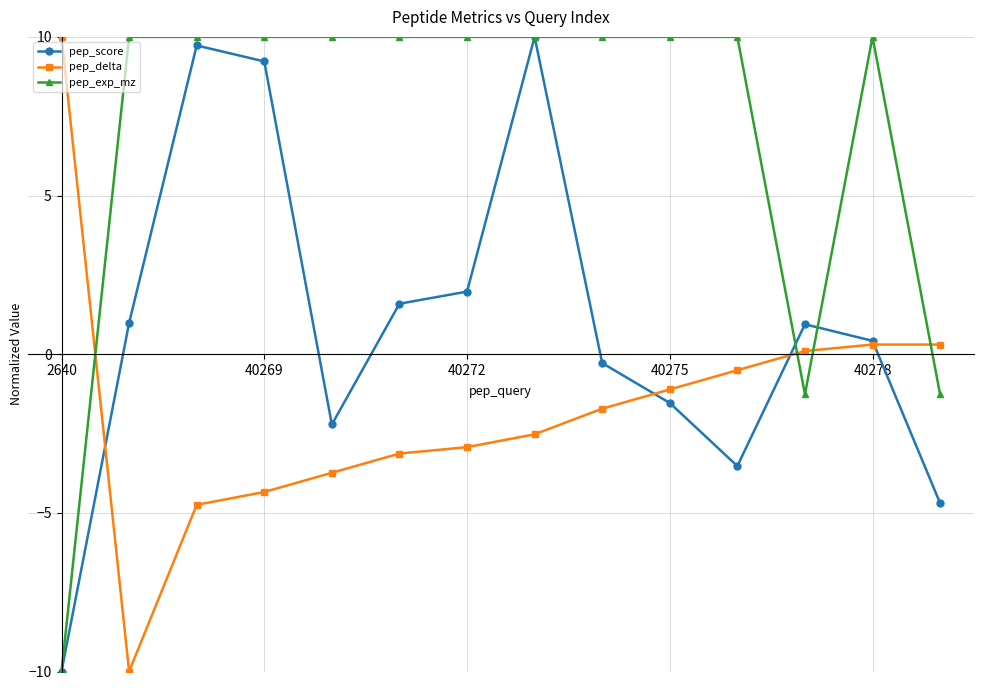

What is the value of the pep_score point at the 12th from the left?

0.9